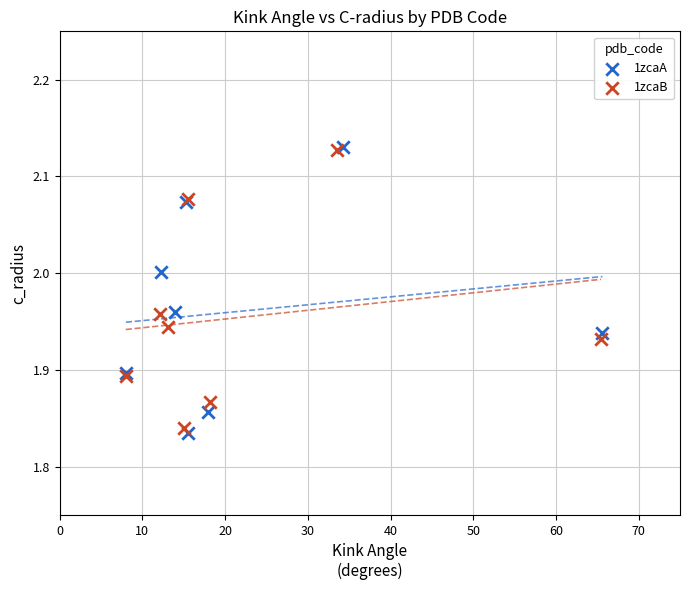

Which series has the widest spread of Y values?

1zcaA